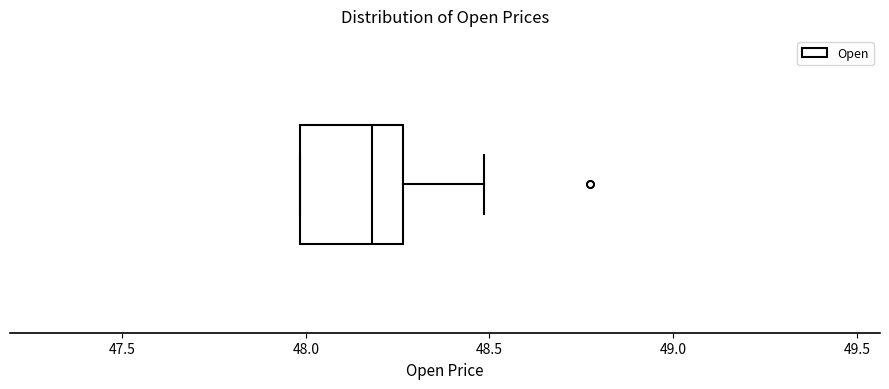

Where does the median line of the box sit on the x-axis? The values are not printed on the chart, so give them approximately, as read against the axis.

48.20